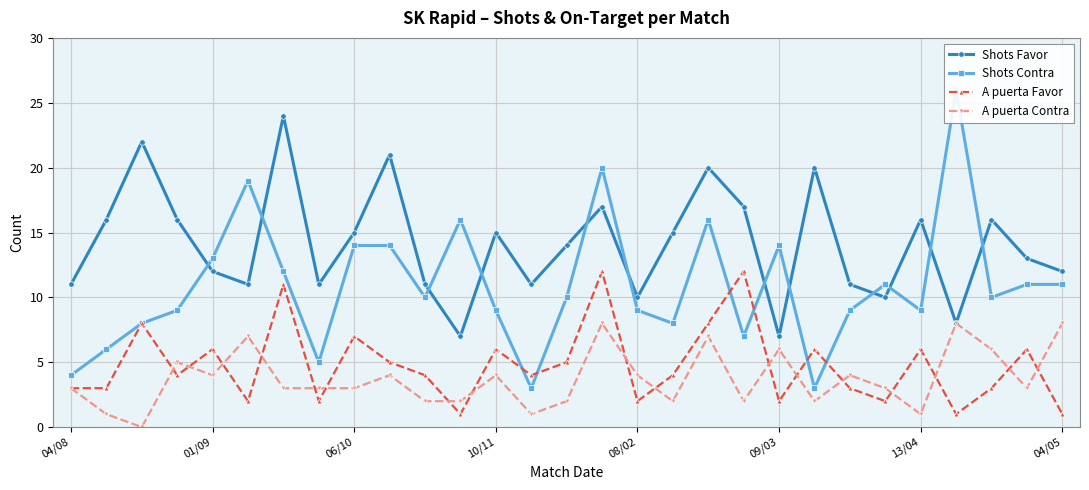

True or false: A puerta Favor has more than 2 points higher than both neighbors.

True